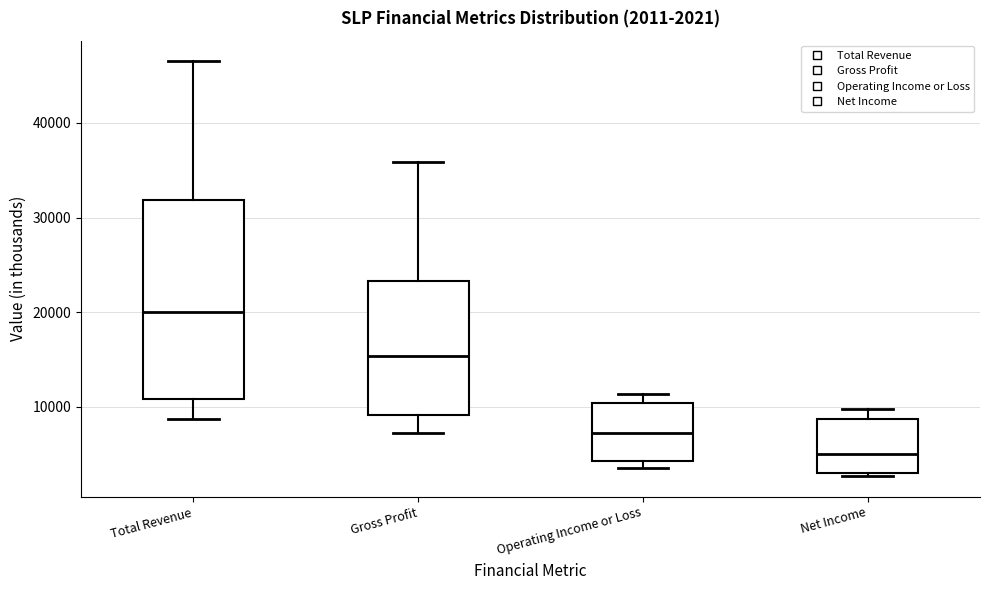

Which box's median line is the lowest?

Net Income